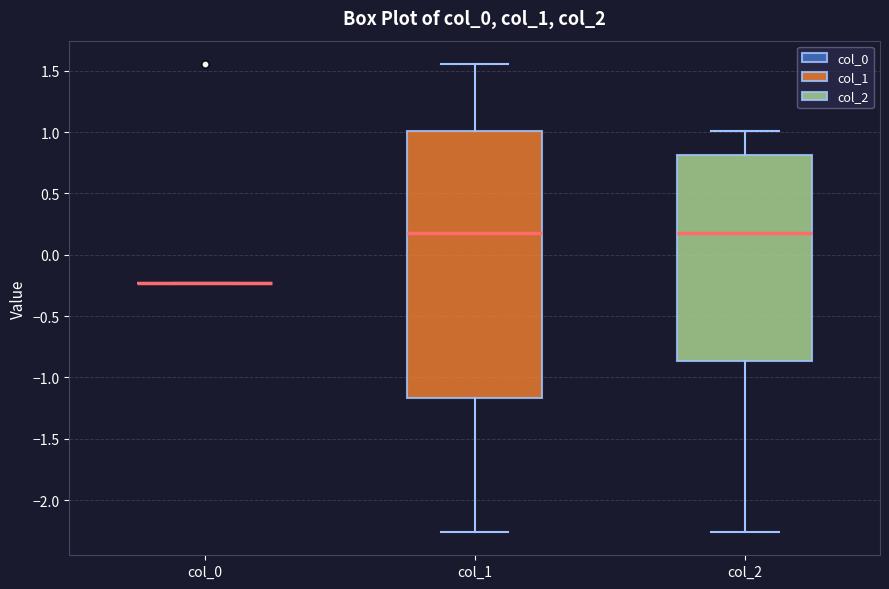

Where is the upper edge of the box for col_2 on the y-axis? The values are not printed on the chart, so give them approximately, as read against the axis.

0.80